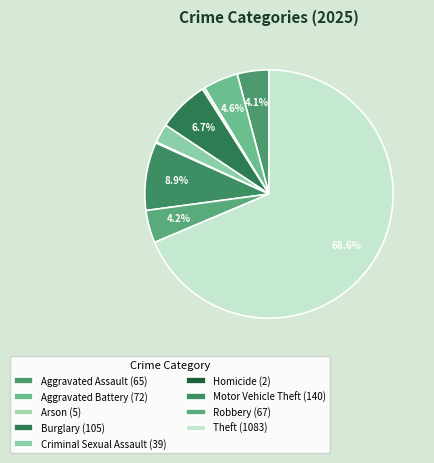

Between Theft and Aggravated Assault, which is larger?

Theft